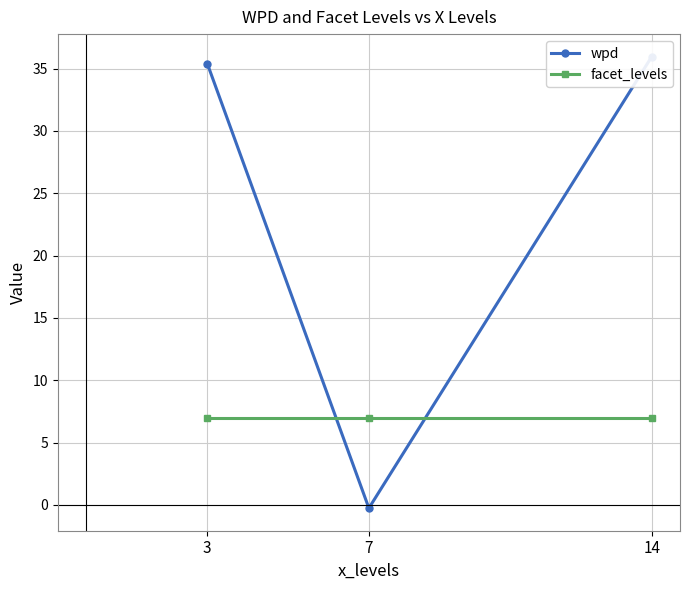

The value of facet_levels at 3 is 2.7. True or false?

False